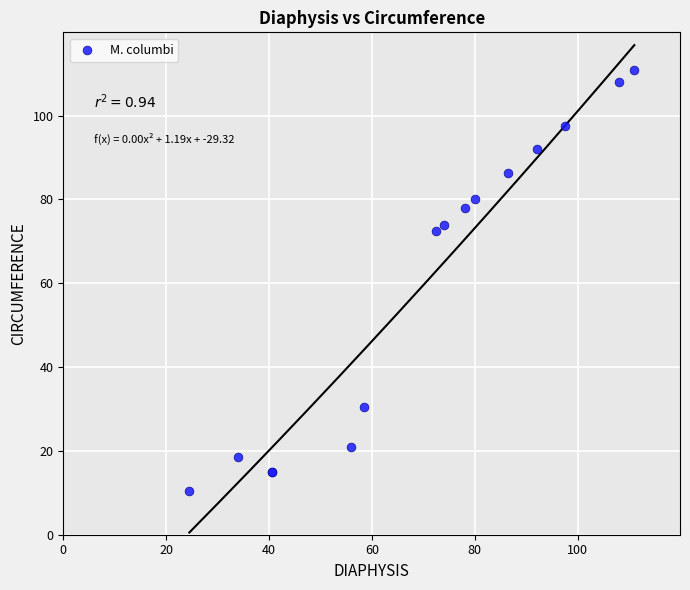

What Y value in the scatter plot is closest to 60?

72.5